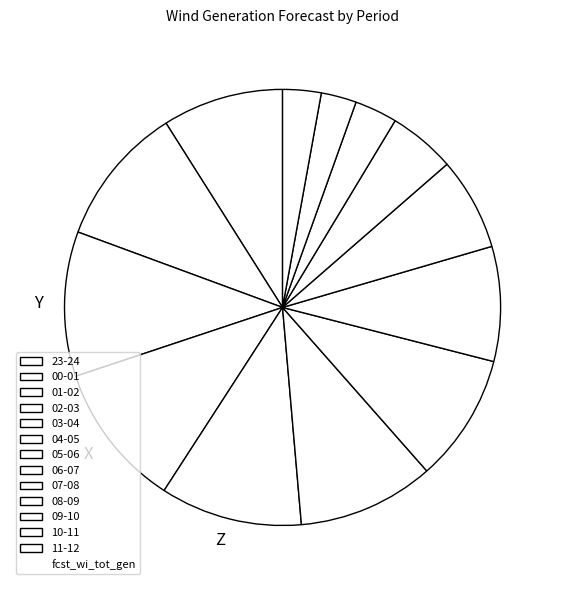

Which slice is the largest?

02-03